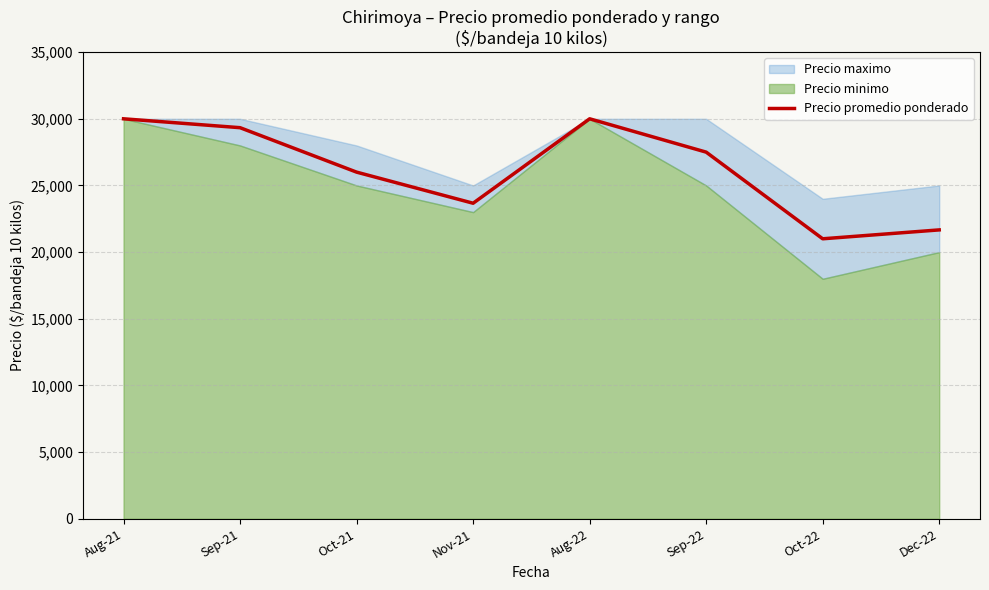

What is the label of the 7th point from the right?

Sep-21